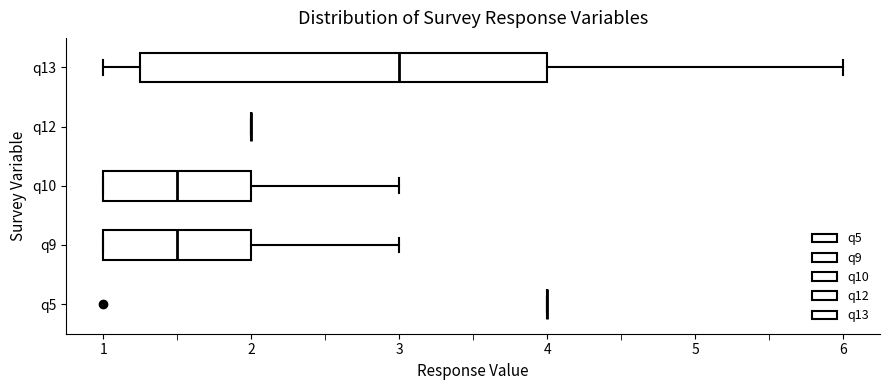

Which box is the widest, from its left edge to its right edge?

q13